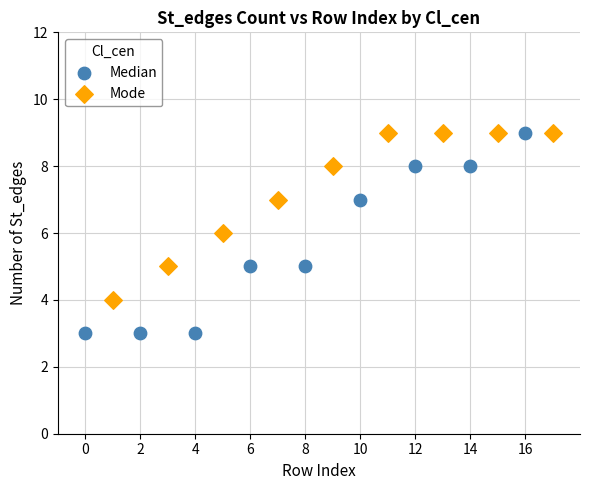

Which series reaches the minimum Y coordinate?

Median